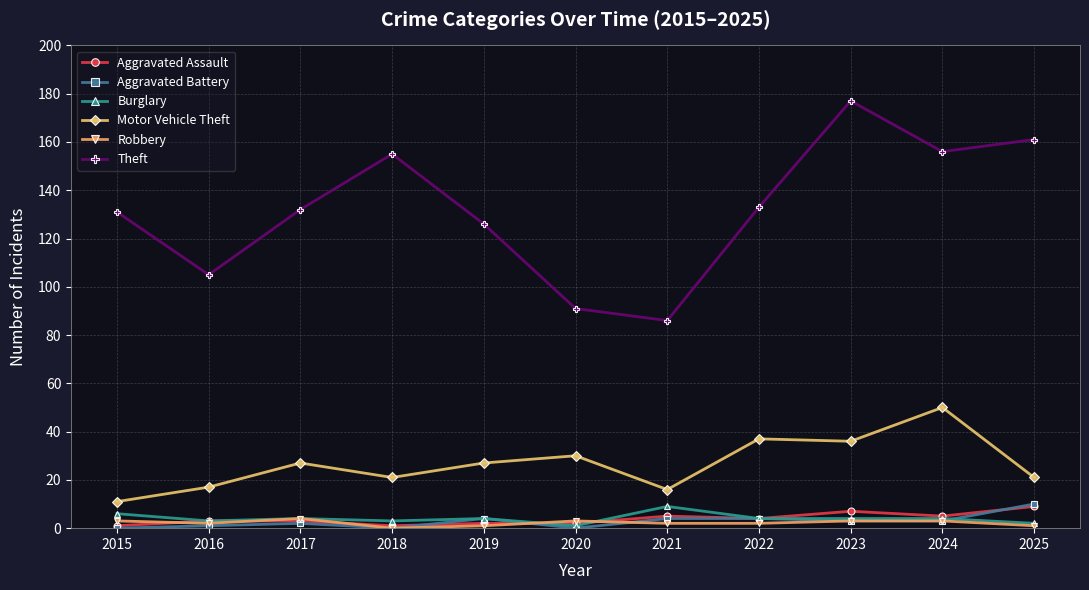

What is the difference between the second highest and minimum values in the Theft series?

75